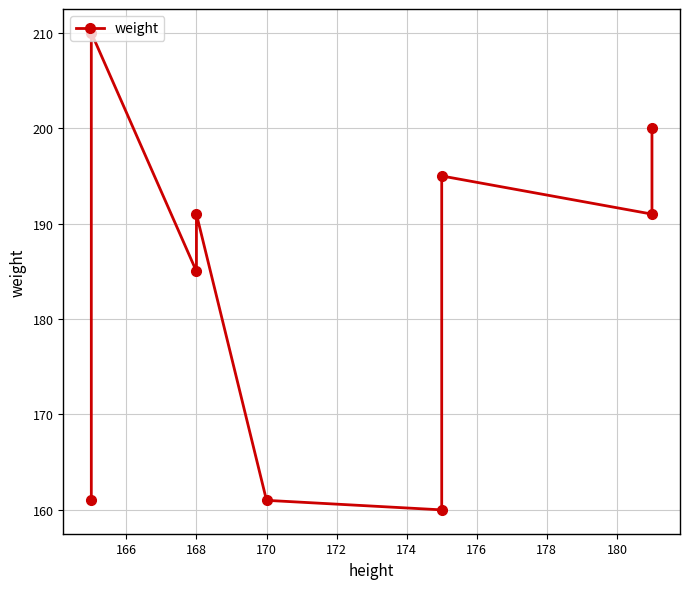

What is the greatest value displayed?

210